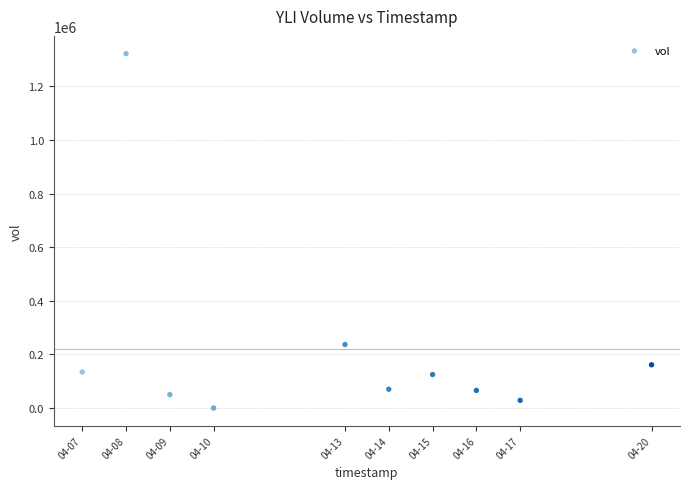

What is the average Y value?

219520